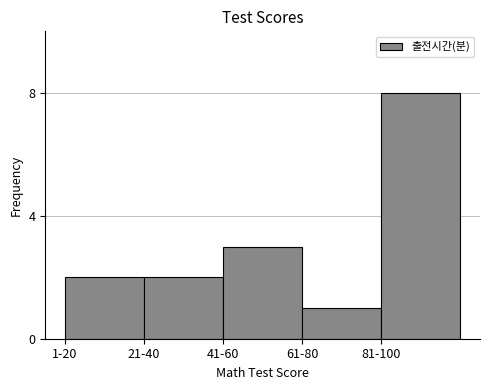

Reading left to right, transcribe all the data shown in this chart.

2	2	3	1	8